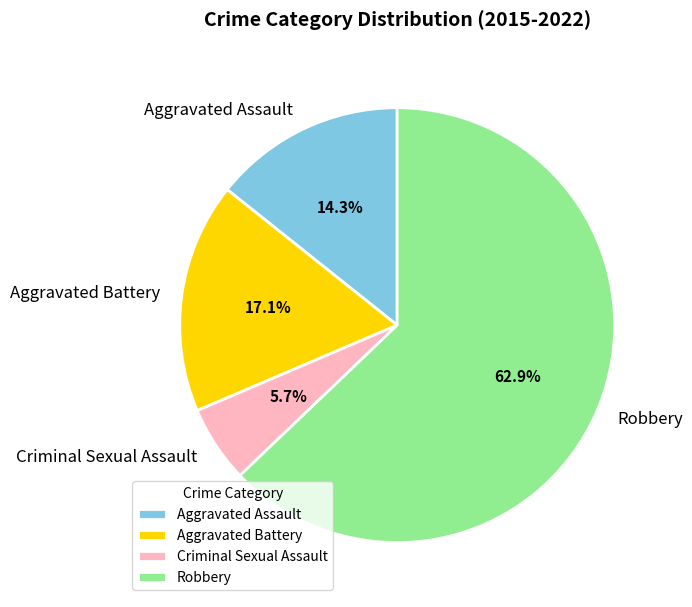

Which has a higher value, Criminal Sexual Assault or Robbery?

Robbery